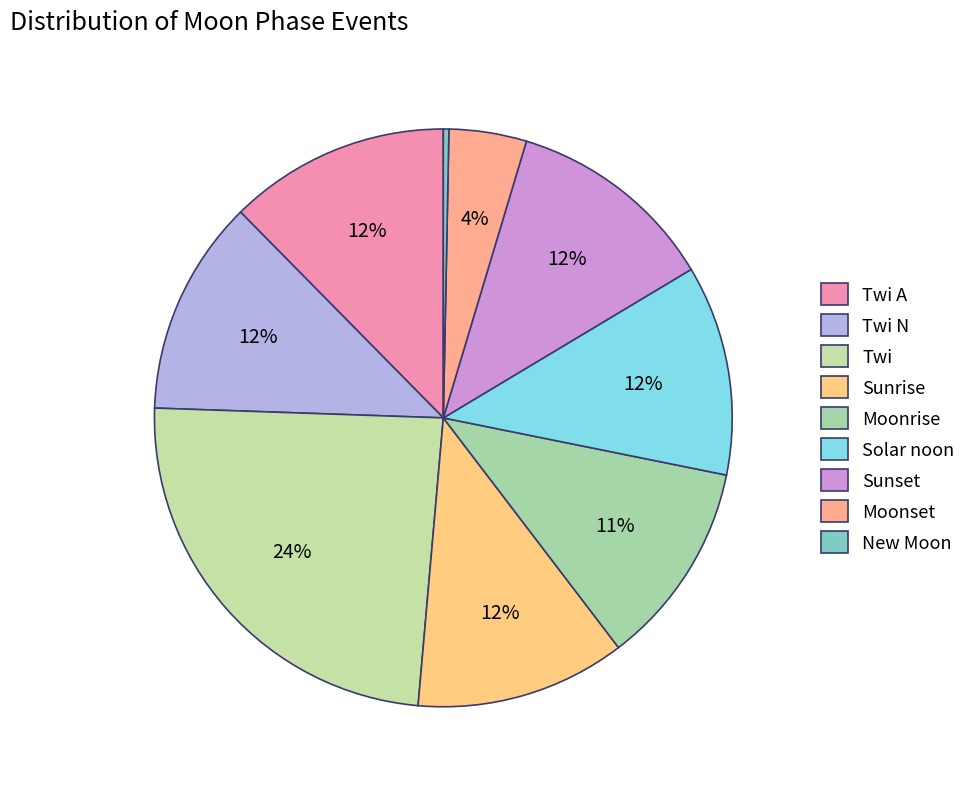

How many segments does this pie chart have?

9